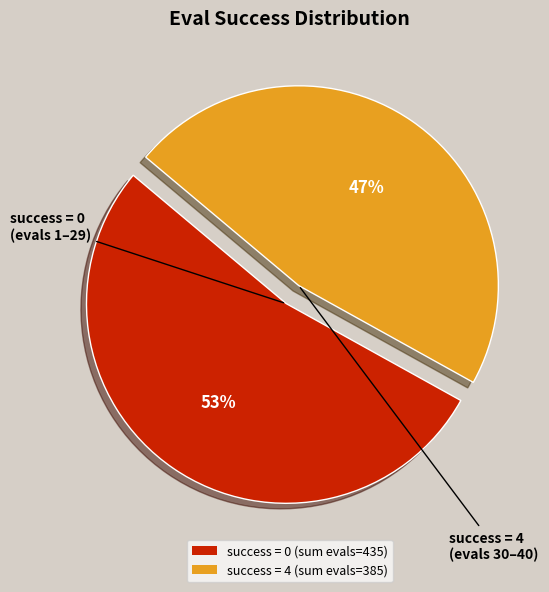

To the nearest percent, what is the difference between the largest and smallest slice percentages?

6%